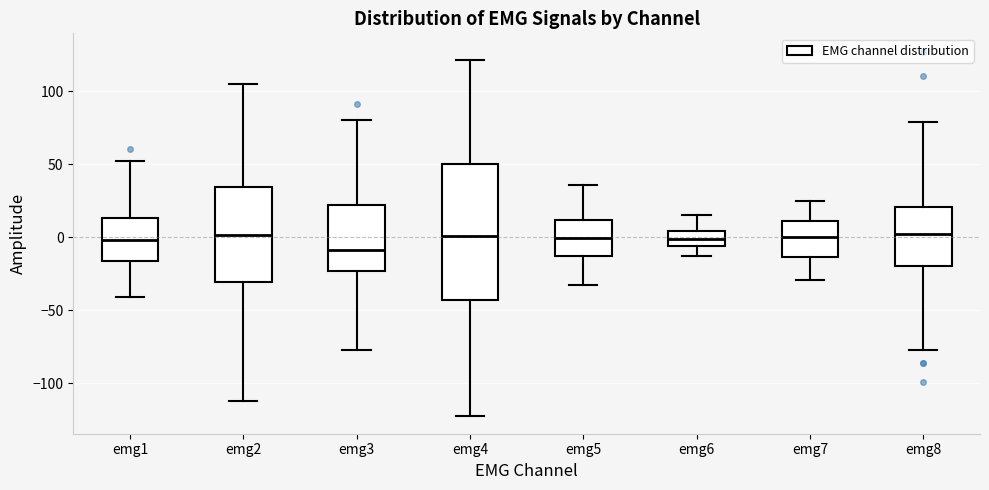

Comparing the boxes themselves (not the whiskers), which one is the tallest?

emg4